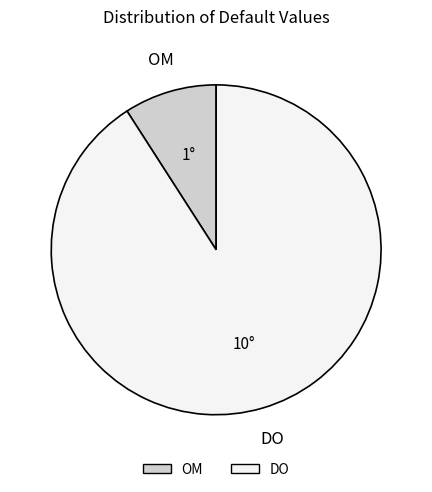

Is the sum of DO and OM greater than half?

Yes